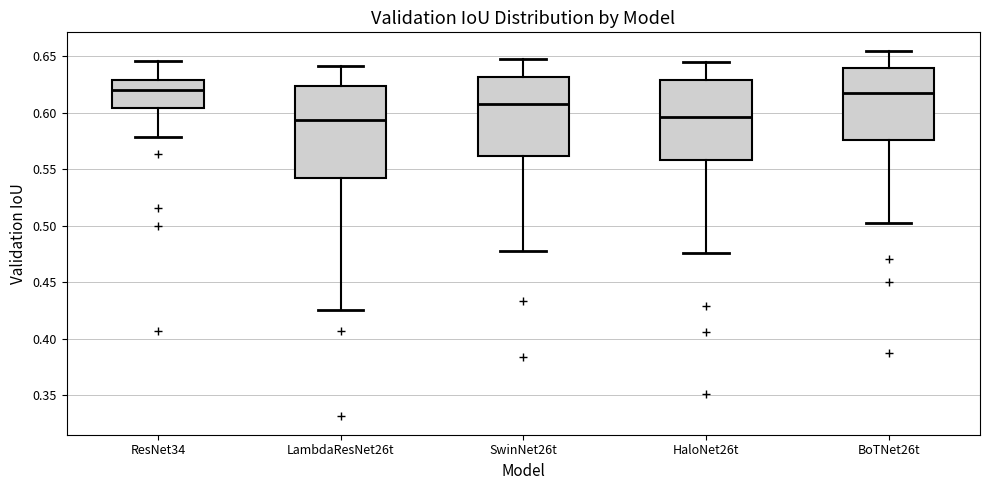

Where does the median line of the box for ResNet34 sit on the y-axis? The values are not printed on the chart, so give them approximately, as read against the axis.

0.620